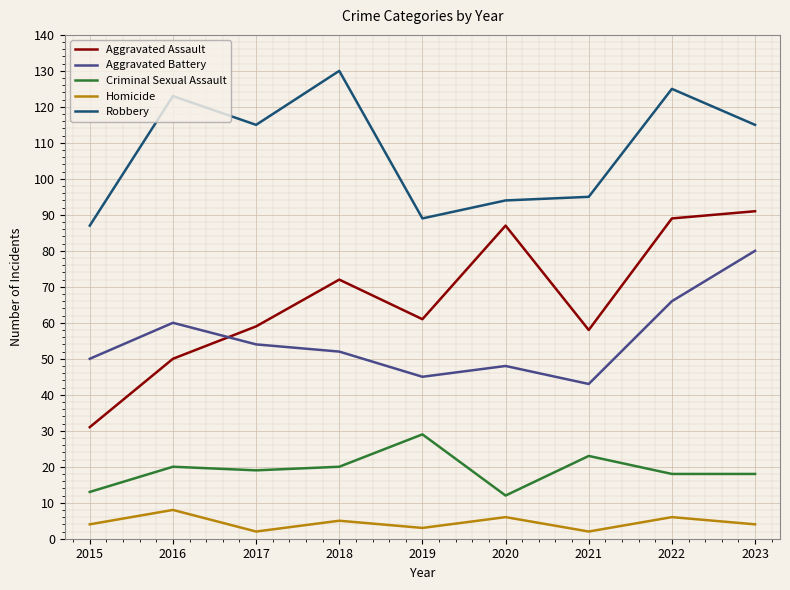

List the series in order of their peak value, highest first.

Robbery, Aggravated Assault, Aggravated Battery, Criminal Sexual Assault, Homicide